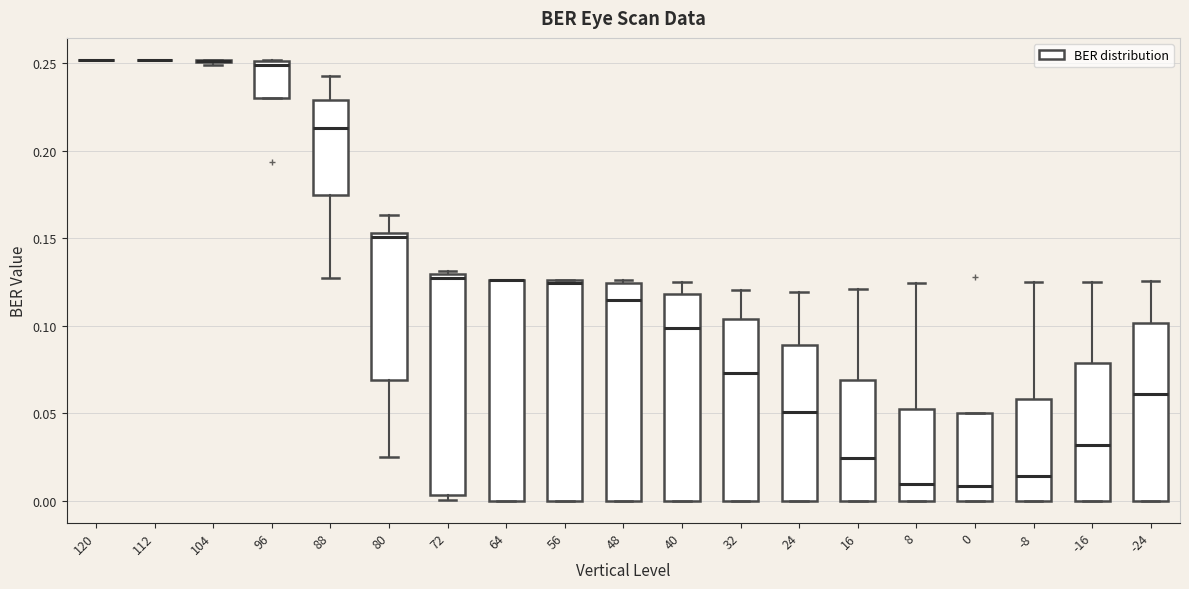

Reading left to right, read every box against the y-axis: the position of its median line, the range the box covers, and the ends of its whiskers. The values are not printed on the chart, so give them approximately, as read against the axis.

120: box collapsed to a line at 0.250, whiskers 0.250 to 0.250
112: box collapsed to a line at 0.250, whiskers 0.250 to 0.250
104: box collapsed to a line at 0.250, whiskers 0.250 to 0.250
96: median 0.250 (just below the box's upper edge), box 0.230 to 0.250, whiskers 0.230 to 0.250
88: median 0.215, box 0.175 to 0.230, whiskers 0.125 to 0.245
80: median 0.150, box 0.070 to 0.155, whiskers 0.025 to 0.165
72: median 0.125, box 0.005 to 0.130, whiskers 0.000 to 0.130 (just above the box's upper edge)
64: median 0.125 (drawn on the box's upper edge), box 0.000 to 0.125, whiskers 0.000 to 0.125
56: median 0.125 (just below the box's upper edge), box 0.000 to 0.125, whiskers 0.000 to 0.125
48: median 0.115, box 0.000 to 0.125, whiskers 0.000 to 0.125
40: median 0.100, box 0.000 to 0.120, whiskers 0.000 to 0.125
32: median 0.075, box 0.000 to 0.105, whiskers 0.000 to 0.120
24: median 0.050, box 0.000 to 0.090, whiskers 0.000 to 0.120
16: median 0.025, box 0.000 to 0.070, whiskers 0.000 to 0.120
8: median 0.010, box 0.000 to 0.050, whiskers 0.000 to 0.125
0: median 0.010, box 0.000 to 0.050, whiskers 0.000 to 0.050
-8: median 0.015, box 0.000 to 0.060, whiskers 0.000 to 0.125
-16: median 0.030, box 0.000 to 0.080, whiskers 0.000 to 0.125
-24: median 0.060, box 0.000 to 0.100, whiskers 0.000 to 0.125